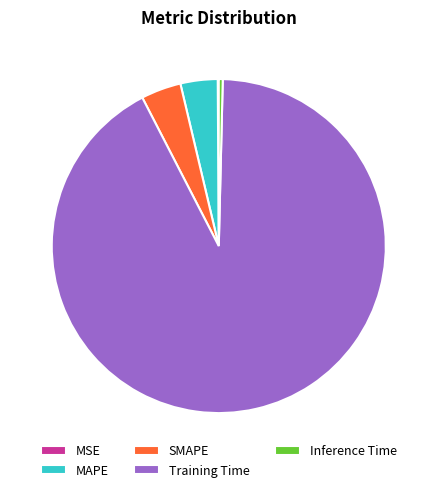

Is Training Time the majority of the pie?

Yes